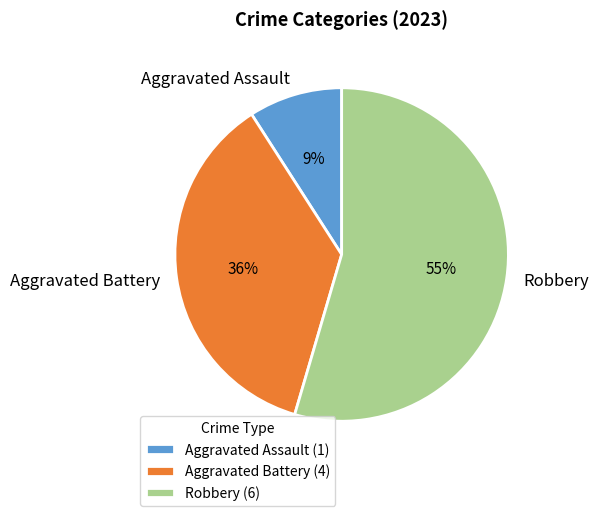

To the nearest percent, what portion does Aggravated Battery represent?

36%